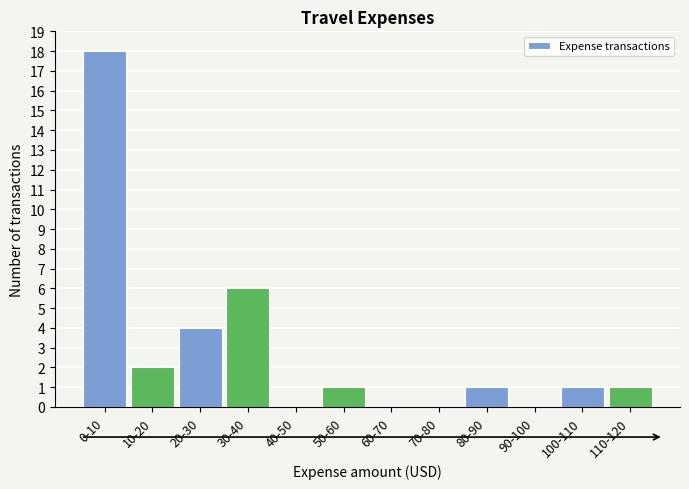

Reading left to right, what are all the values shown in this chart?

0-10=18	10-20=2	20-30=4	30-40=6	40-50=0	50-60=1	60-70=0	70-80=0	80-90=1	90-100=0	100-110=1	110-120=1